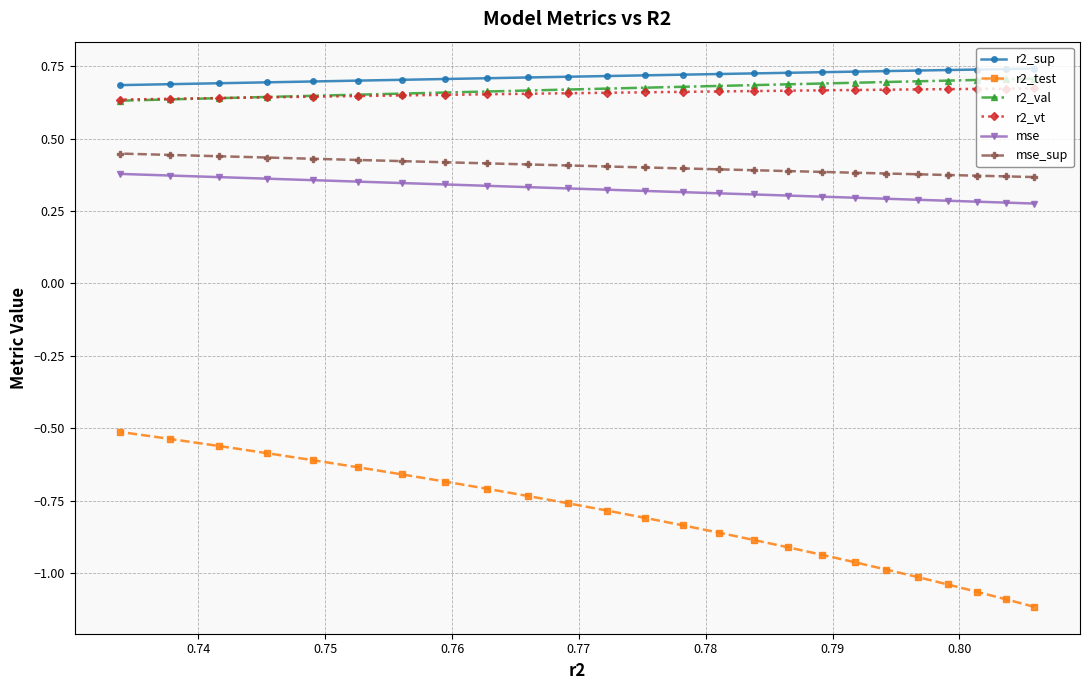

Which series has the widest spread of values?

r2_test